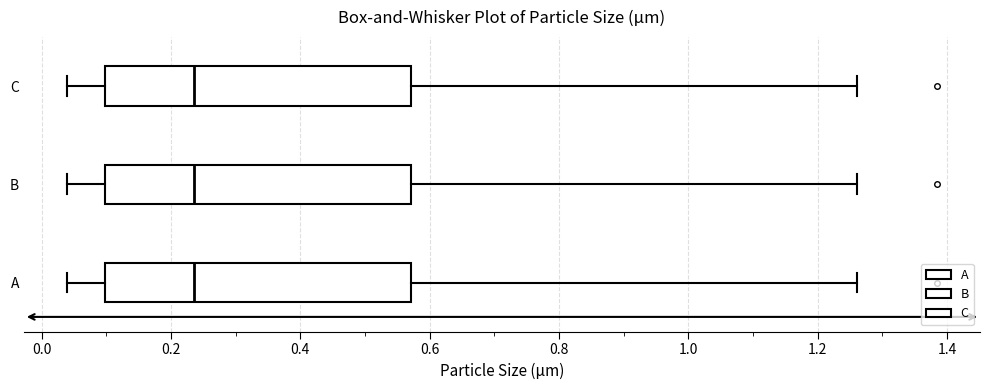

Reading bottom to top, transcribe this box plot: for each box, give where its median line is, the range the box spans, and where its two whiskers end, as read against the x-axis. The values are not printed on the chart, so give them approximately, as read against the axis.

A: median 0.24, box 0.10 to 0.58, whiskers 0.04 to 1.26
B: median 0.24, box 0.10 to 0.58, whiskers 0.04 to 1.26
C: median 0.24, box 0.10 to 0.58, whiskers 0.04 to 1.26